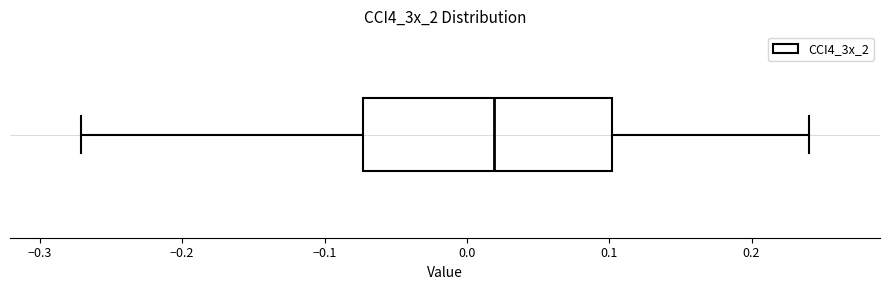

Where does the right whisker of the box end on the x-axis? The values are not printed on the chart, so give them approximately, as read against the axis.

0.24